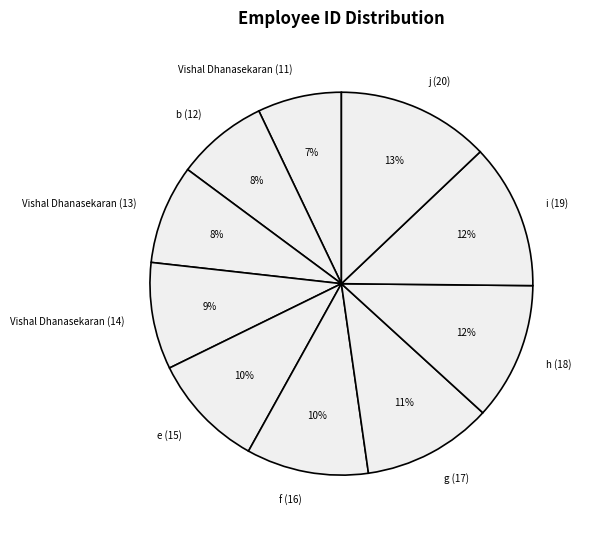

What is the ratio of the value at Vishal Dhanasekaran (13) to the value at f (16)?

0.8